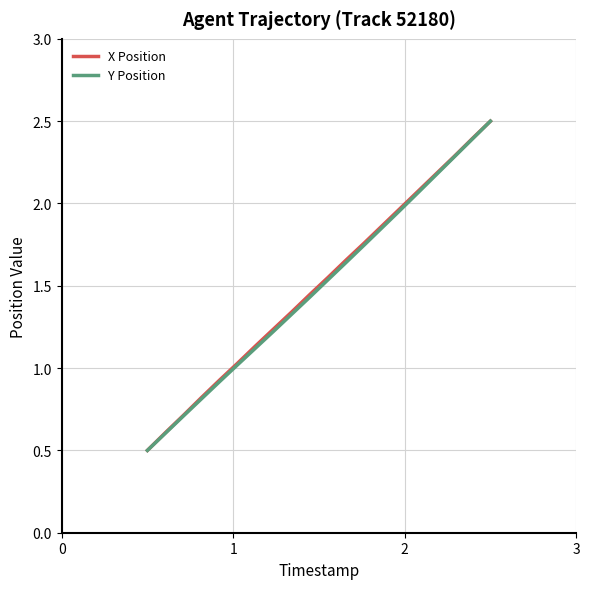

What is the minimum value for Y Position?

0.5